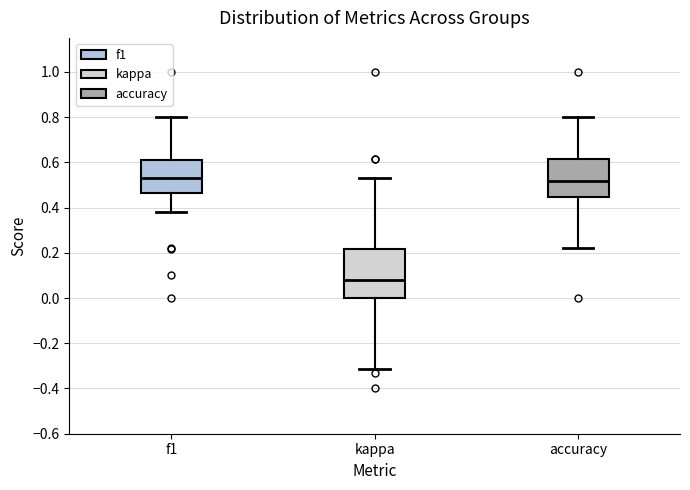

Comparing the boxes themselves (not the whiskers), which one is the tallest?

kappa